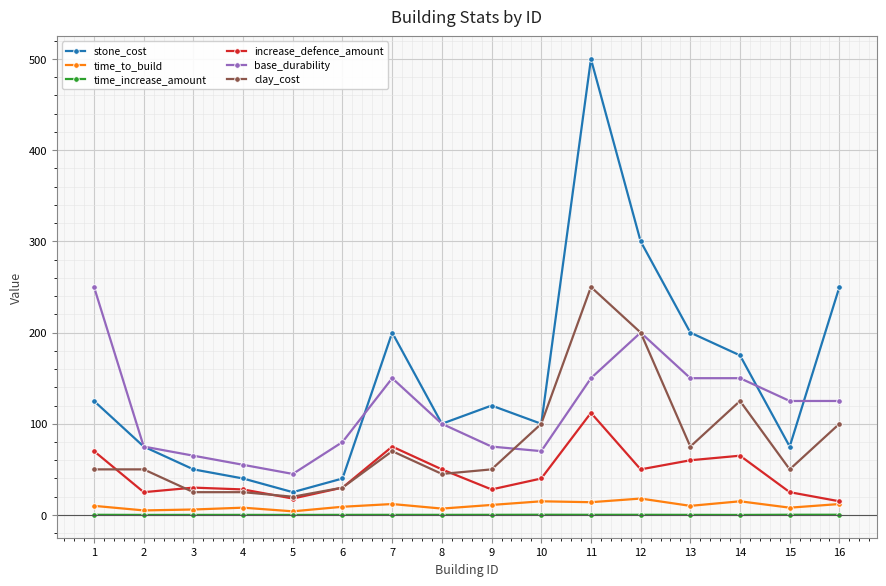

What is the maximum value for increase_defence_amount?

112.0